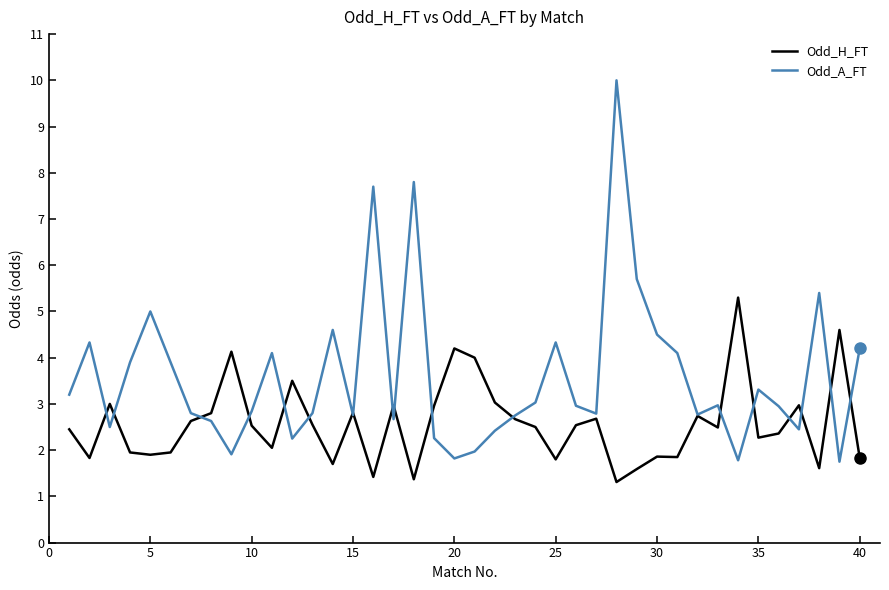

True or false: Odd_H_FT has more than 0 points higher than both neighbors.

True